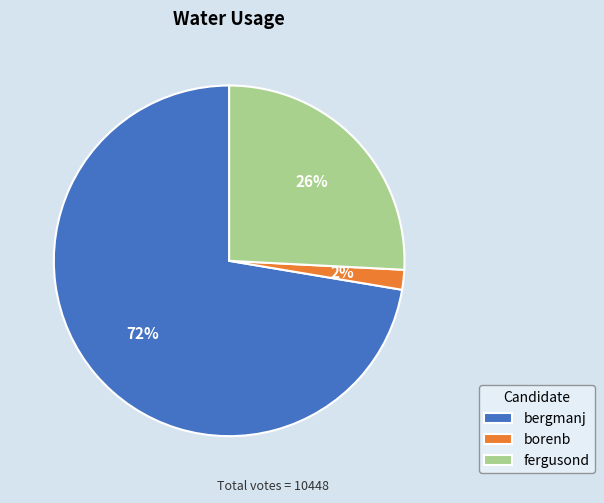

To the nearest percent, what is the difference between the borenb and fergusond slice percentages?

24%